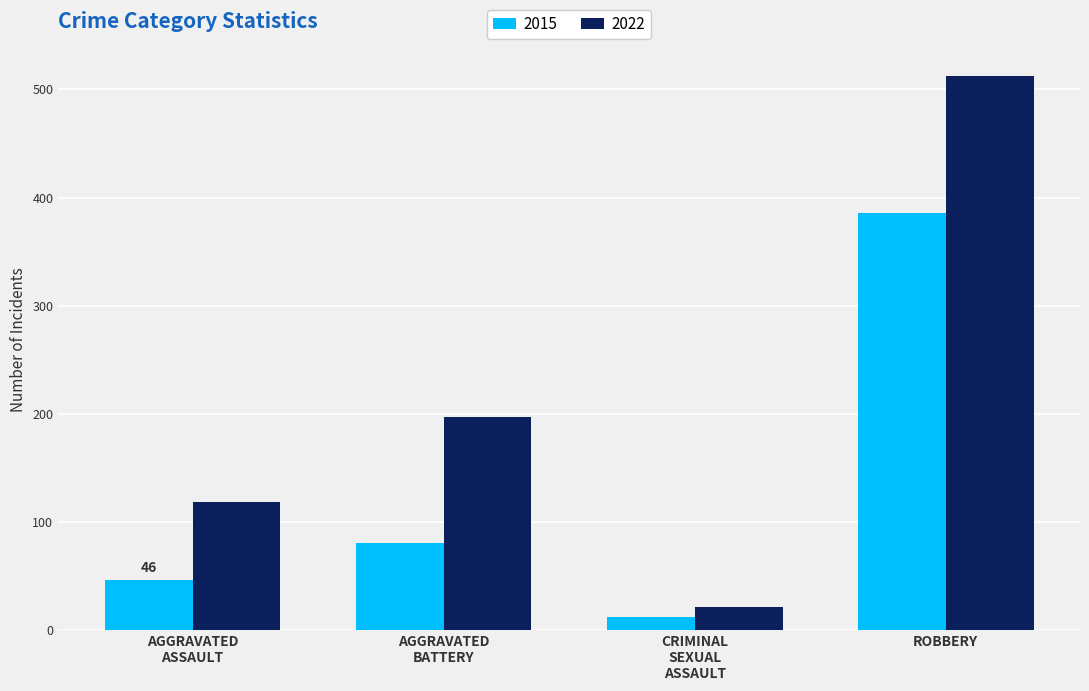

Are the bars horizontal?

No